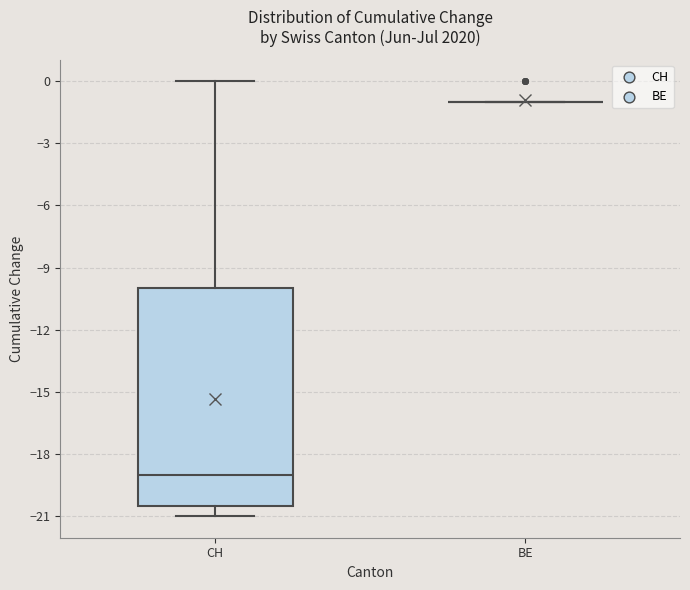

Which box is the tallest, from its lower edge to its upper edge?

CH